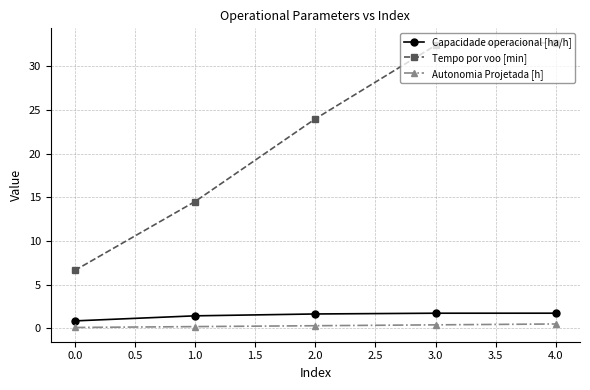

List the series in order of their peak value, highest first.

Tempo por voo [min], Capacidade operacional [ha/h], Autonomia Projetada [h]